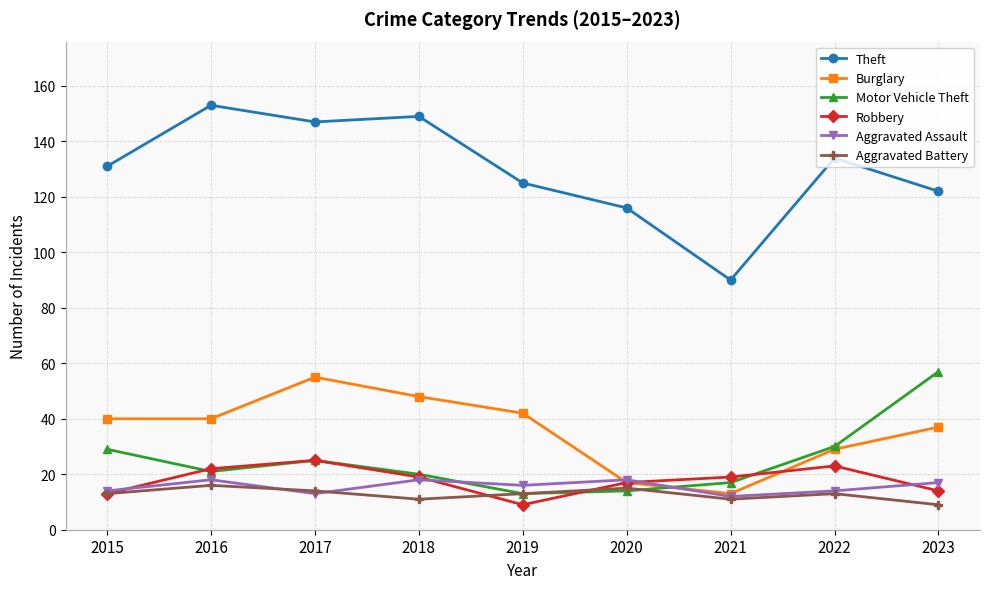

Which series has the largest total across all categories?

Theft